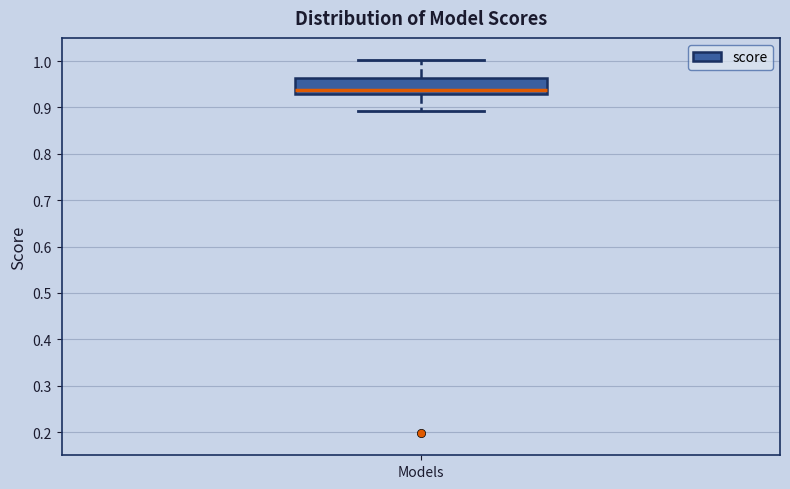

Transcribe this box plot: give where the median line is, the range the box spans, and where the two whiskers end, as read against the y-axis. The values are not printed on the chart, so give them approximately, as read against the axis.

median 0.94, box 0.93 to 0.96, whiskers 0.89 to 1.00